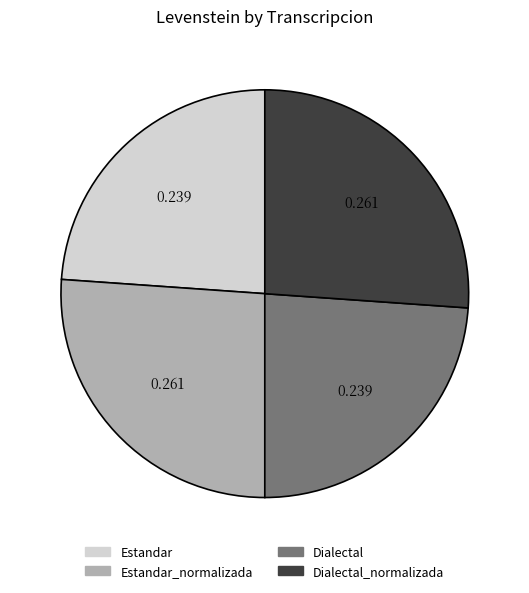

Is there any slice that represents more than half of the pie?

No